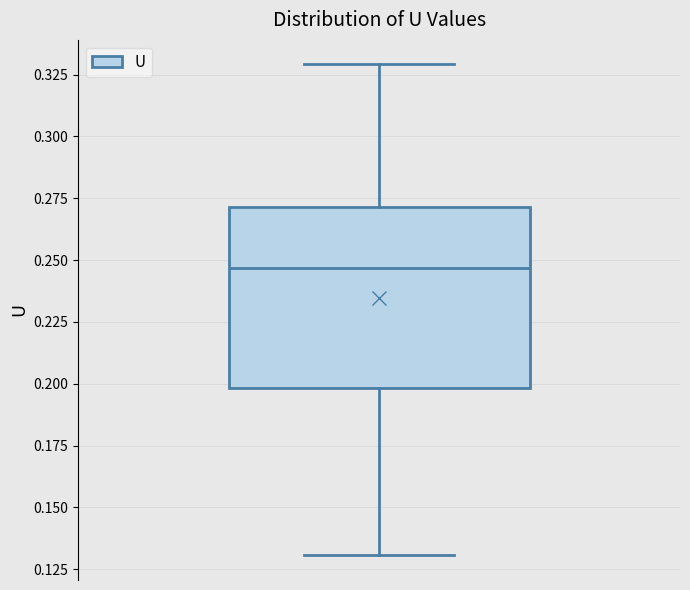

Read this box plot against the y-axis: the position of the median line, the range covered by the box, and the ends of both whiskers. The values are not printed on the chart, so give them approximately, as read against the axis.

median 0.245, box 0.200 to 0.270, whiskers 0.130 to 0.330